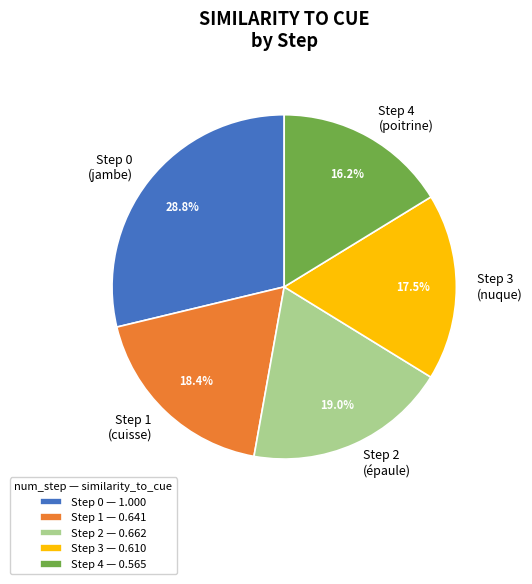

Does Step 4 (poitrine) represent more than half of the total?

No